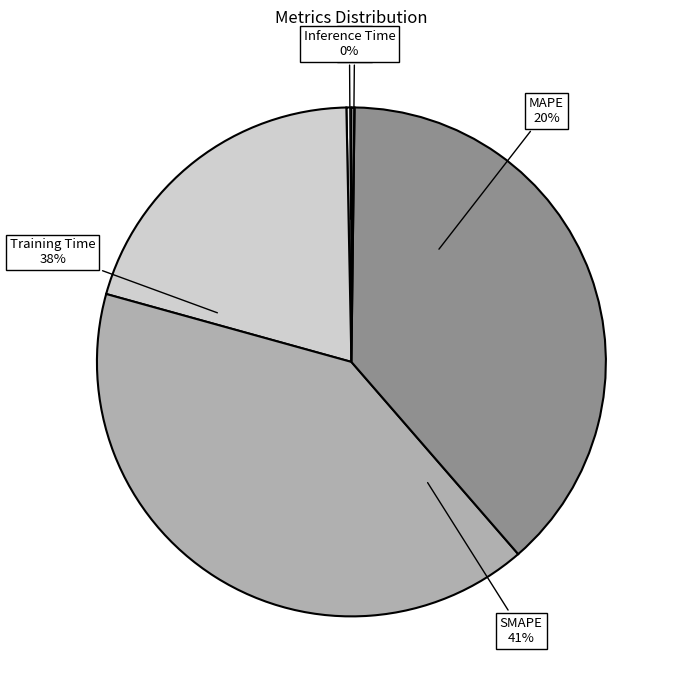

Is MSE the majority of the pie?

No